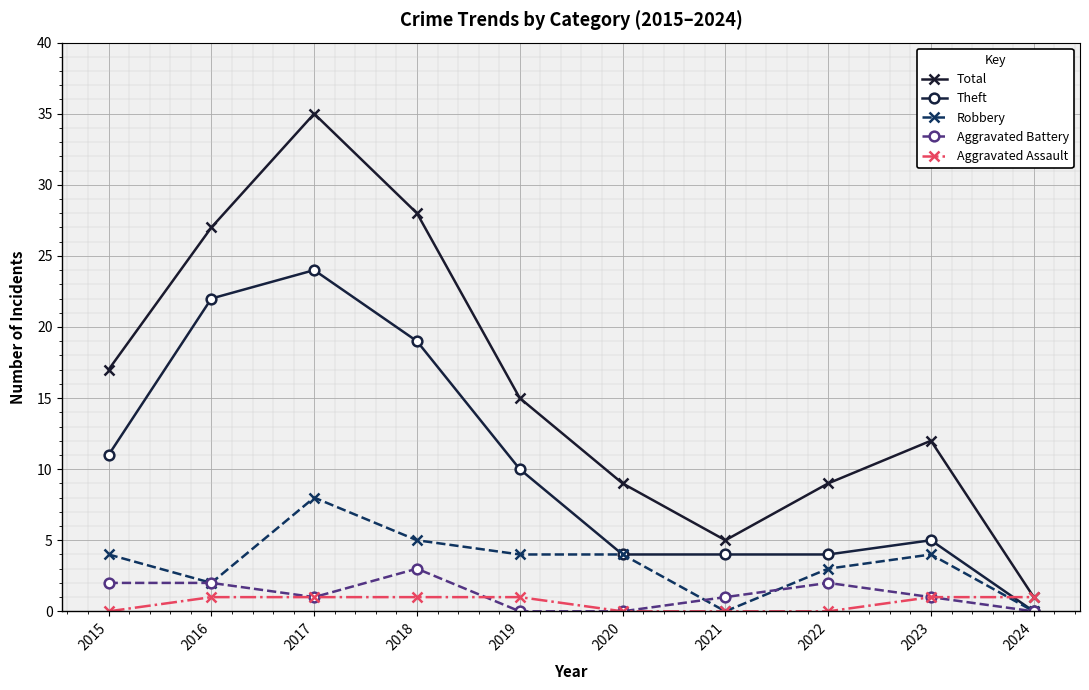

Which series has the largest total across all categories?

Total